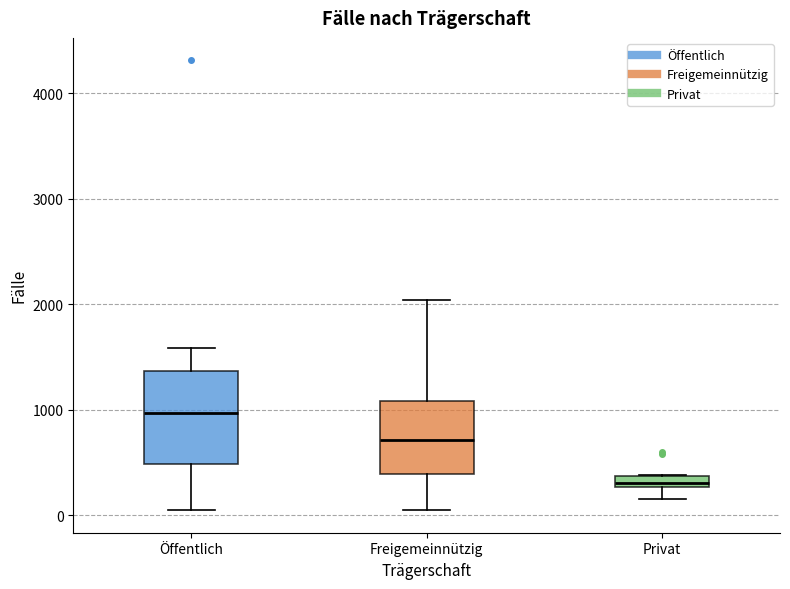

Where does the upper whisker of the box for Freigemeinnützig end on the y-axis? The values are not printed on the chart, so give them approximately, as read against the axis.

2000